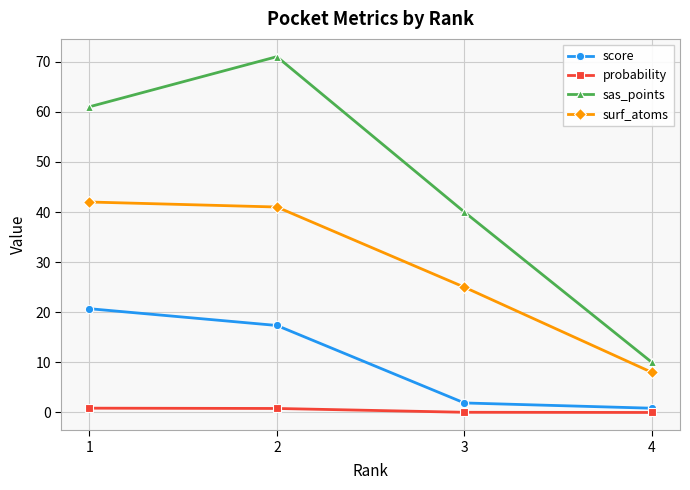

Rank the series at 1 from lowest to highest value.

probability, score, surf_atoms, sas_points